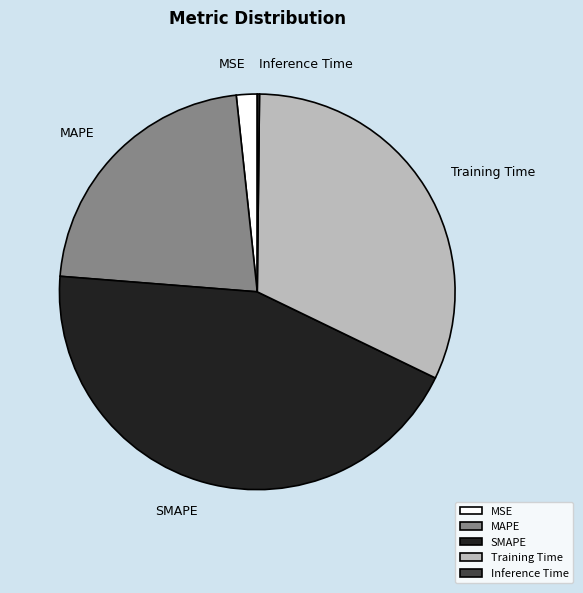

Is there a majority slice in this chart?

No